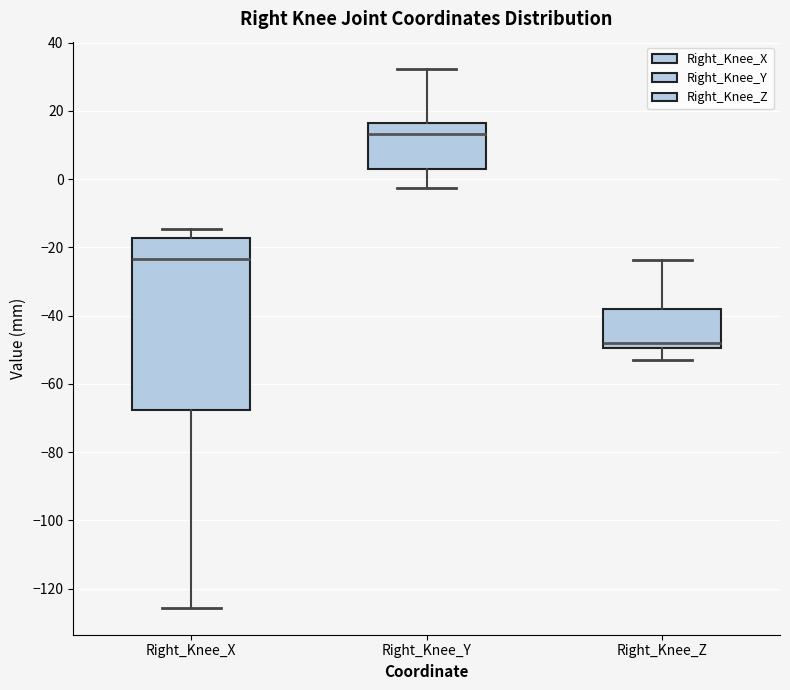

Which box's median line is the highest?

Right_Knee_Y